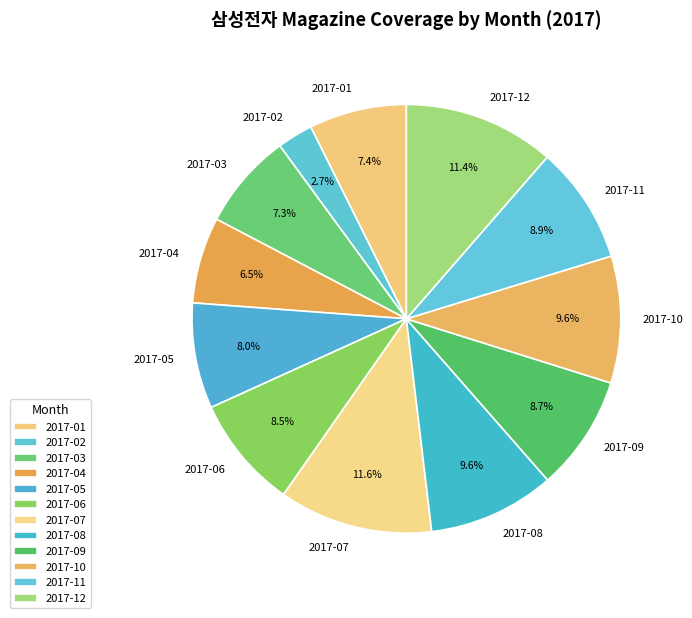

What is the ratio of the value at 2017-09 to the value at 2017-06?

1.0